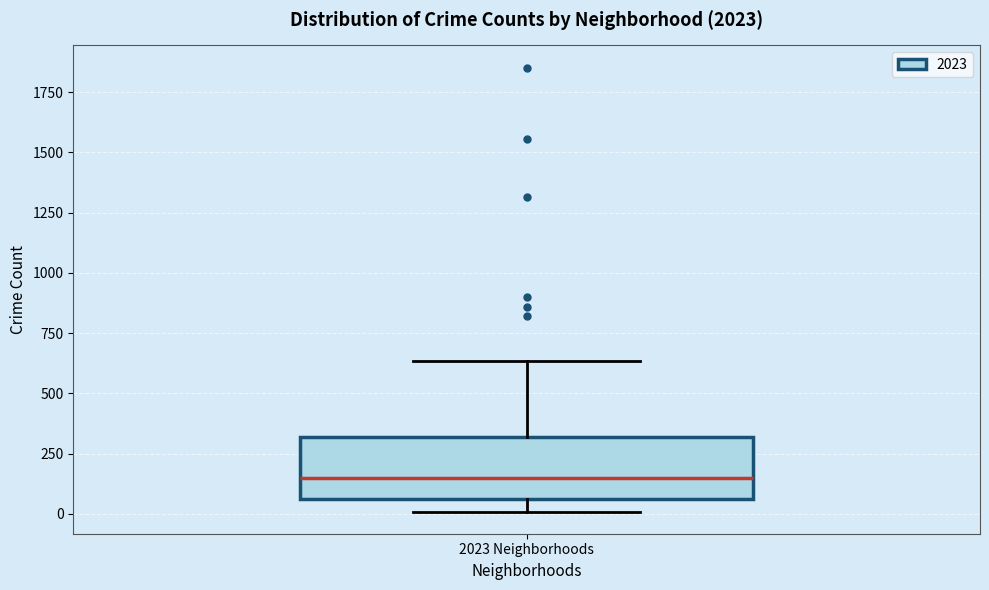

Where does the median line of the box for 2023 Neighborhoods sit on the y-axis? The values are not printed on the chart, so give them approximately, as read against the axis.

150